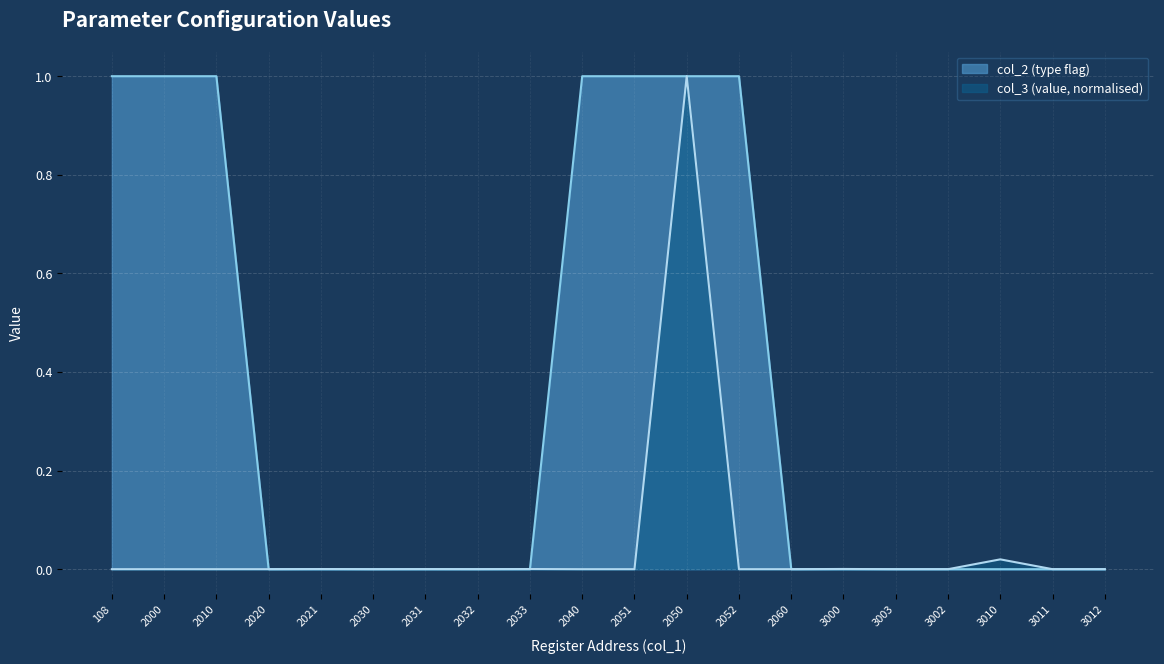

At how many categories does at least one series exceed 0?

19